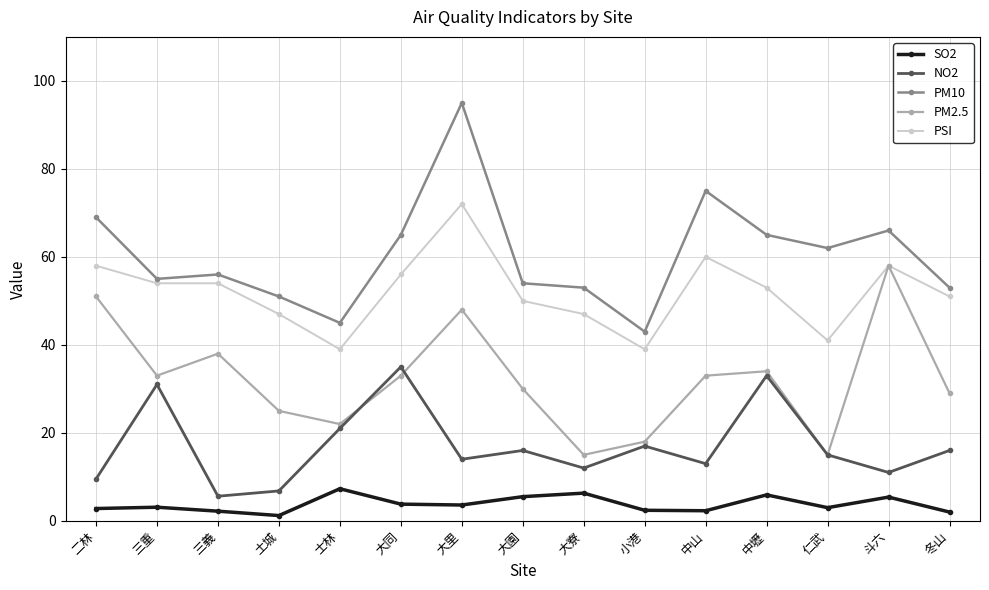

True or false: PM10 has more than 1 interior local peaks.

True